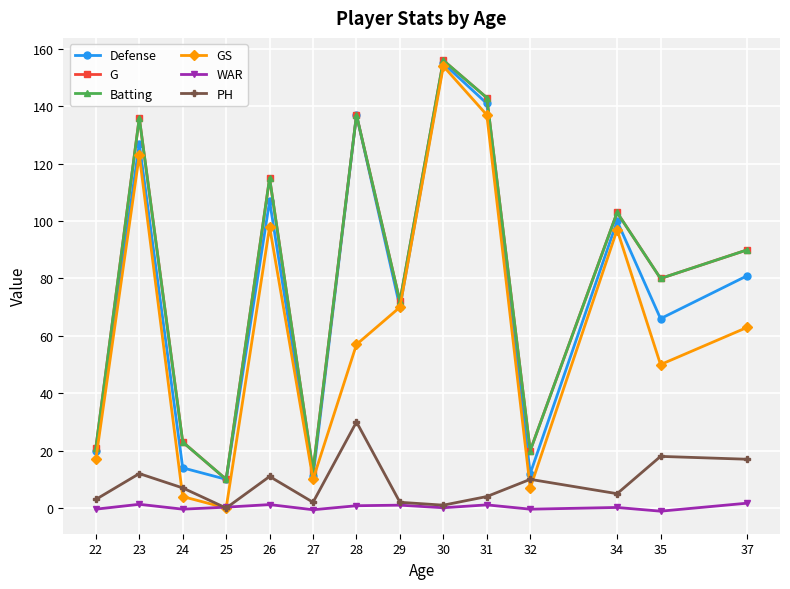

What is the sum of all WAR values?

4.8